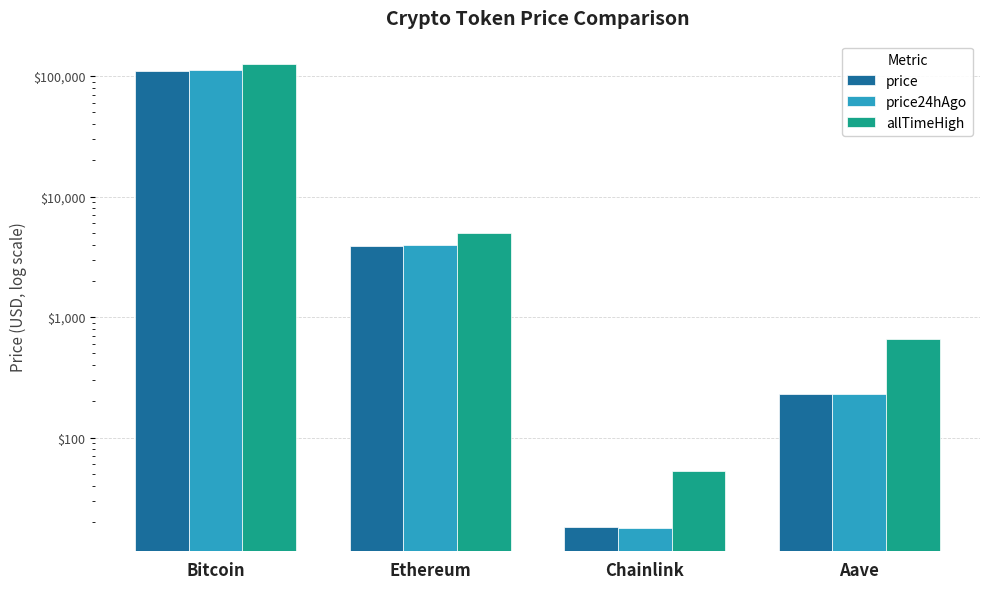

Reading left to right, what are all the values shown in this chart?

price: 110526.0	3919.1	18.2	228.4
price24hAgo: 112622.0	3977.7	17.8	228.8
allTimeHigh: 126080.0	4946.1	52.7	661.7